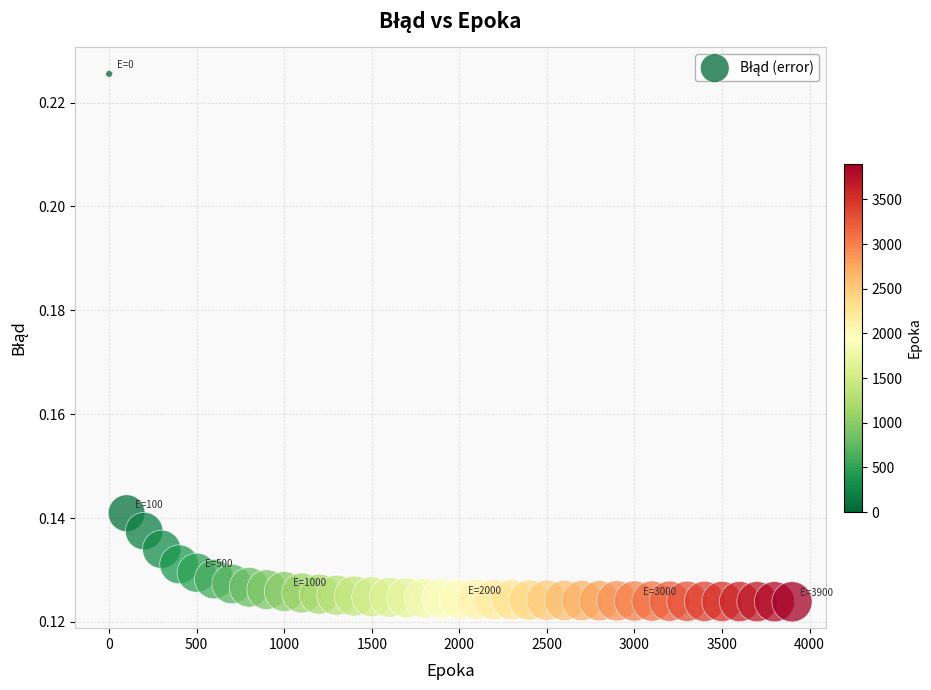

What is the range of X values (max minus min)?

3900.0